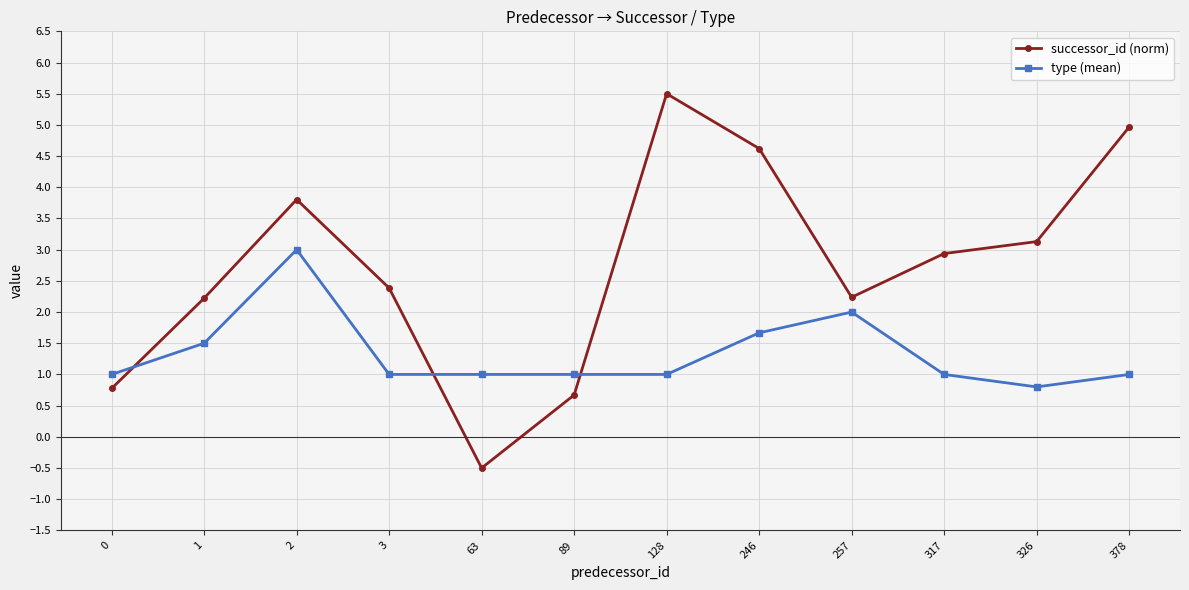

At 3, list the series in order from largest to smallest.

successor_id (norm), type (mean)